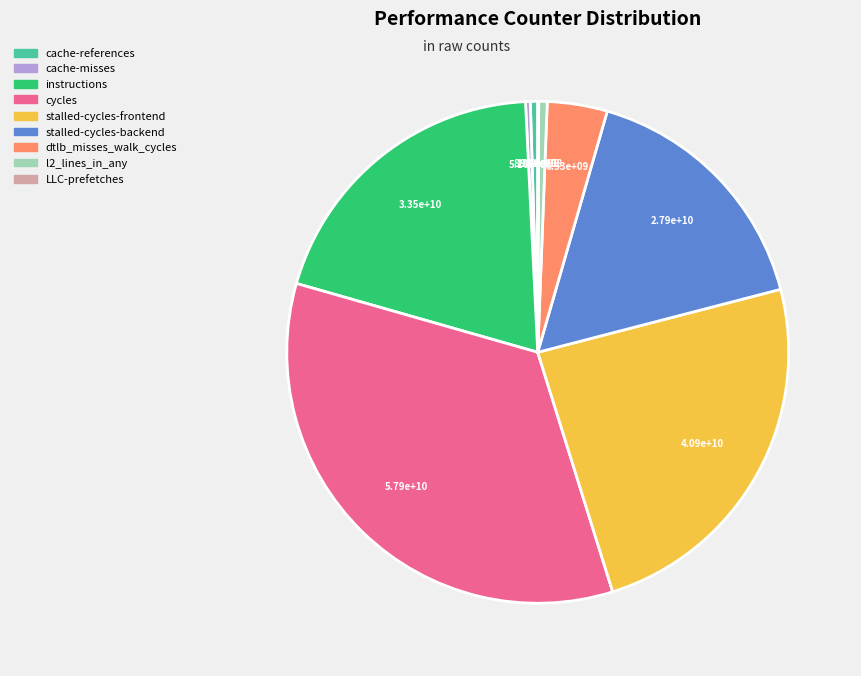

Does stalled-cycles-backend account for over 50% of the chart?

No